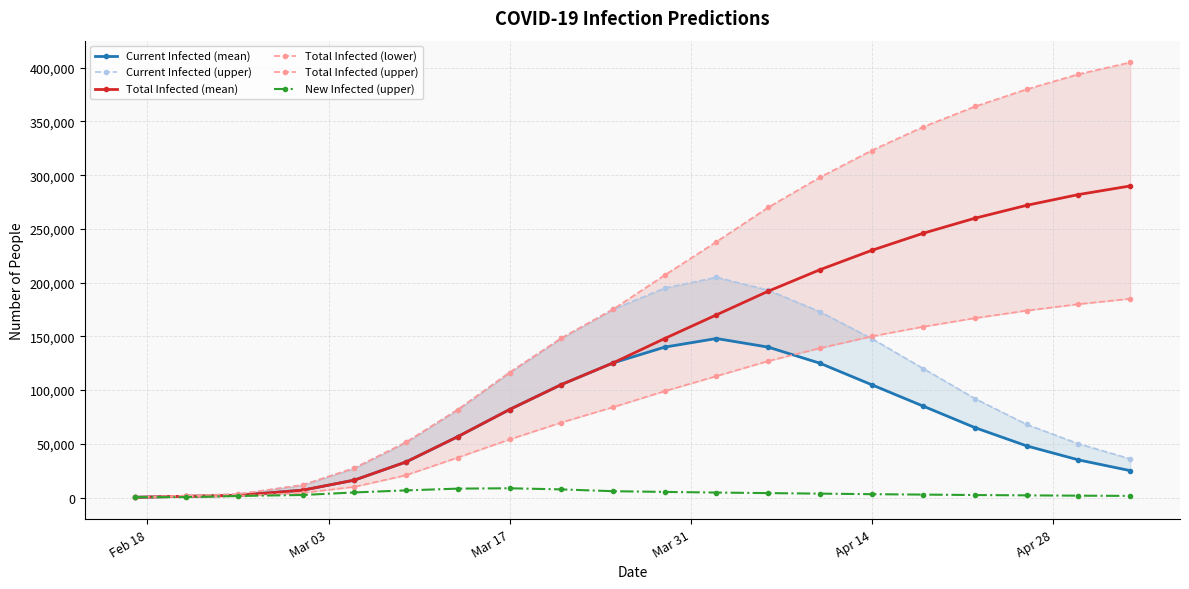

Which series has the widest spread of values?

Total Infected (upper)